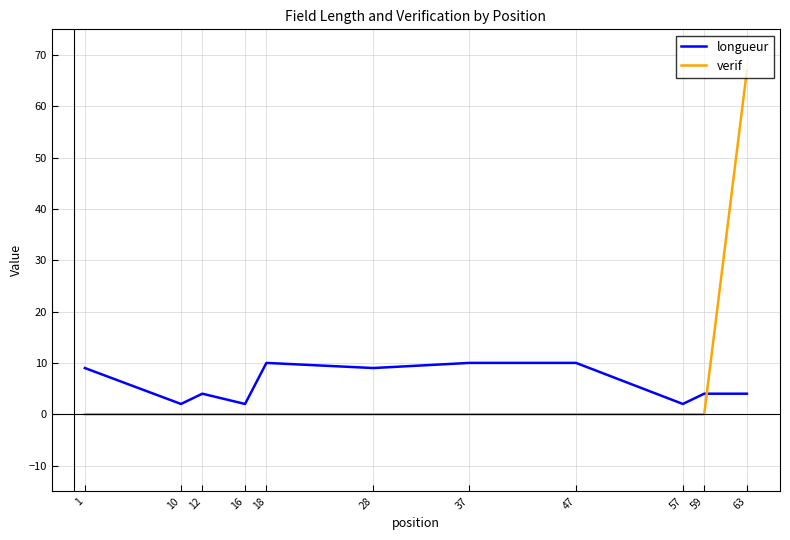

Reading left to right, extract all data points from this chart.

longueur: 1=9	10=2	12=4	16=2	18=10	28=9	37=10	47=10	57=2	59=4	63=4
verif: 1=0	10=0	12=0	16=0	18=0	28=0	37=0	47=0	57=0	59=0	63=67